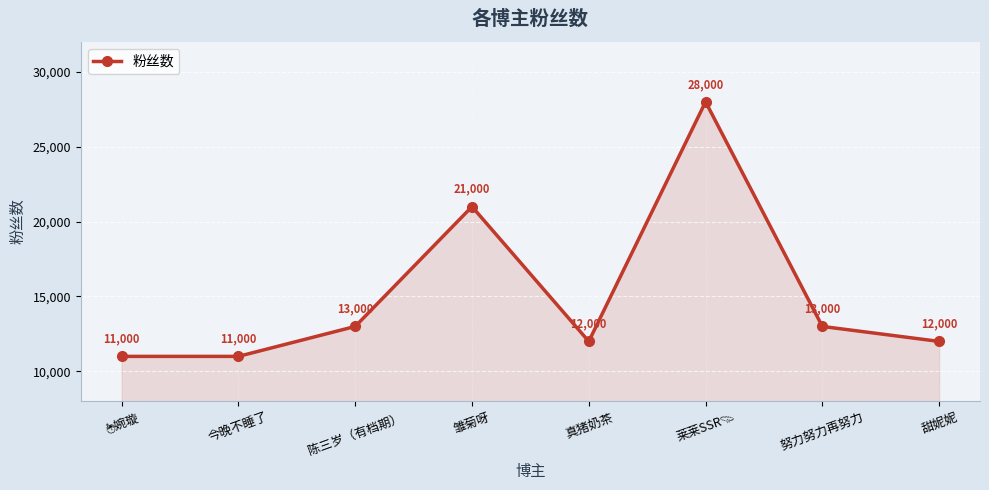

True or false: the data shows 2881 at 甜妮妮.

False